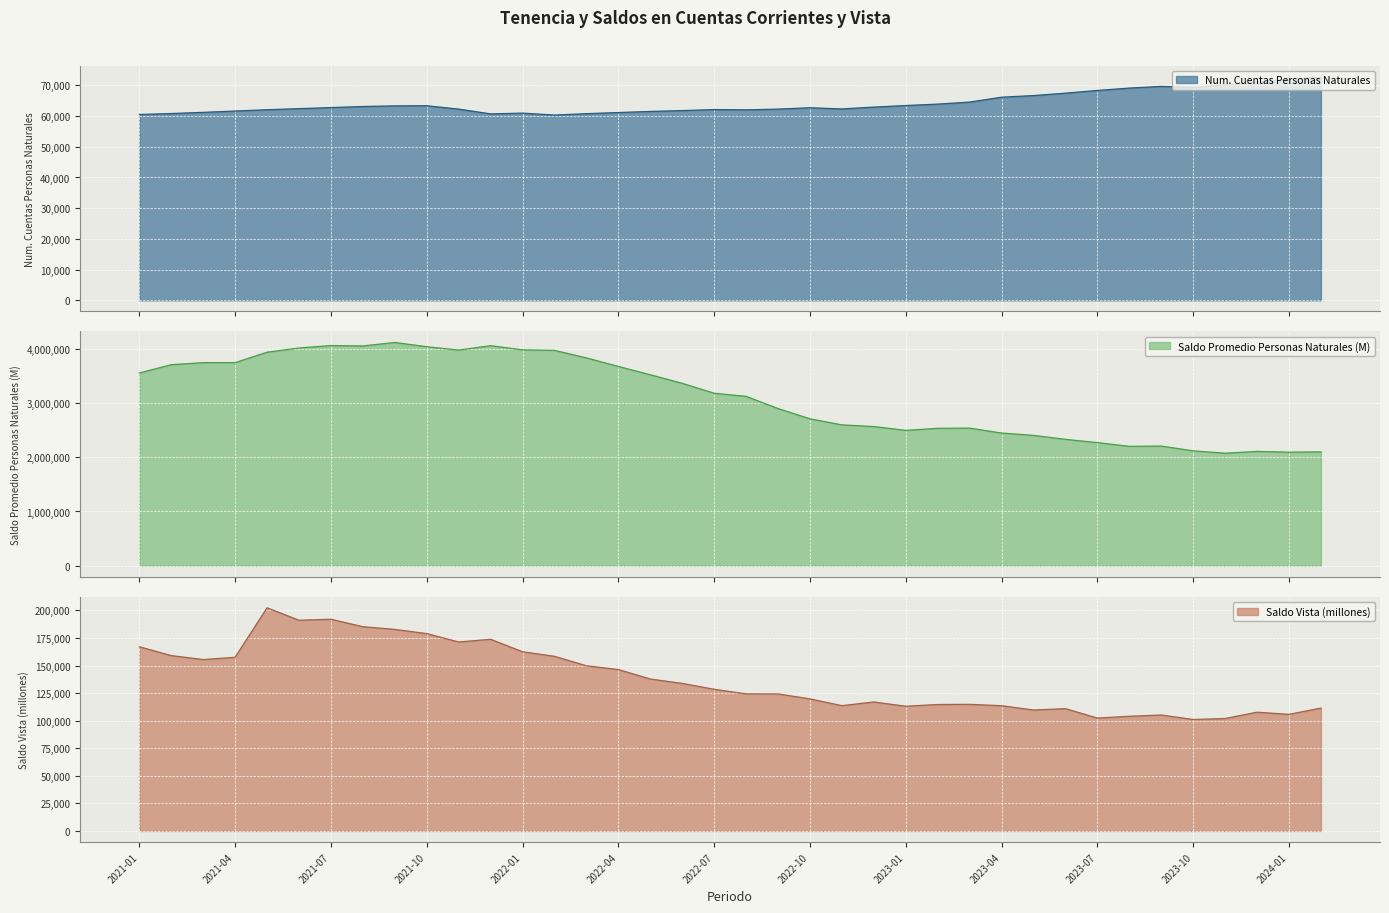

What is the value of the Saldo Vista (millones) point at the 9th from the left?

182767.5